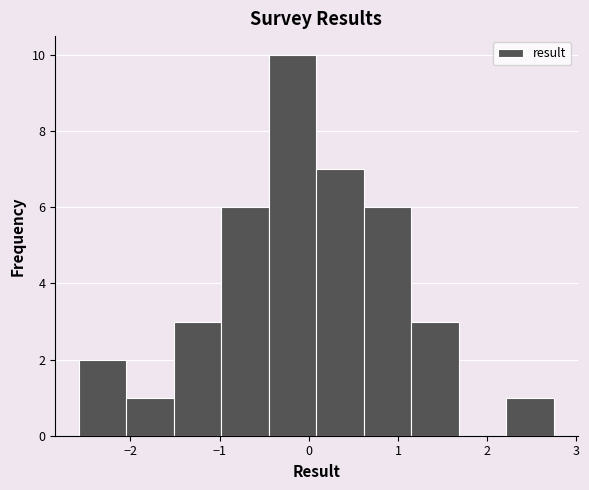

Reading left to right, transcribe this chart: for each bar, give the range it covers on the x-axis and its height. Neither the bar edges nor the heights are printed on the chart, so give them approximately, as read against the axes.

-2.6 to -2.0: 2
-2.0 to -1.5: 1
-1.5 to -1.0: 3
-1.0 to -0.4: 6
-0.4 to 0.1: 10
0.1 to 0.6: 7
0.6 to 1.2: 6
1.2 to 1.7: 3
1.7 to 2.2: 0
2.2 to 2.7: 1